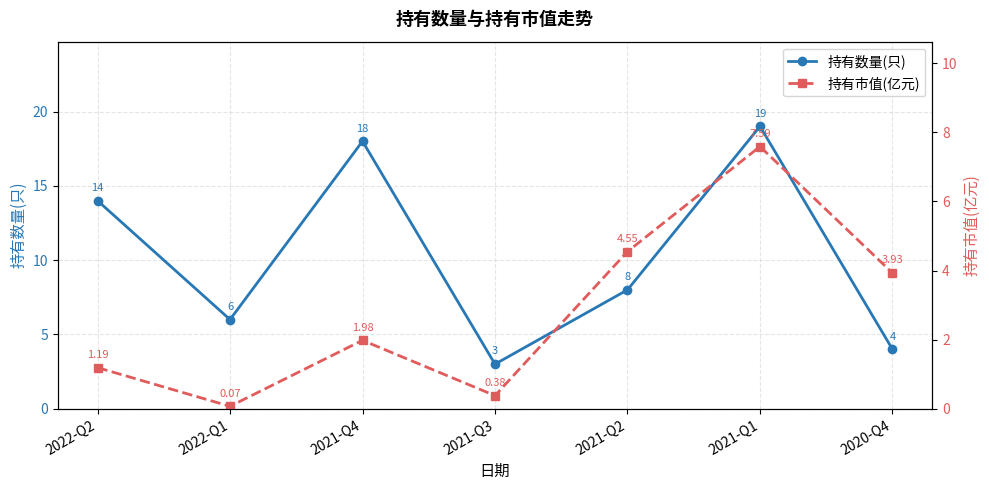

What is the difference between the highest and lowest values at 2021-Q2?

3.5